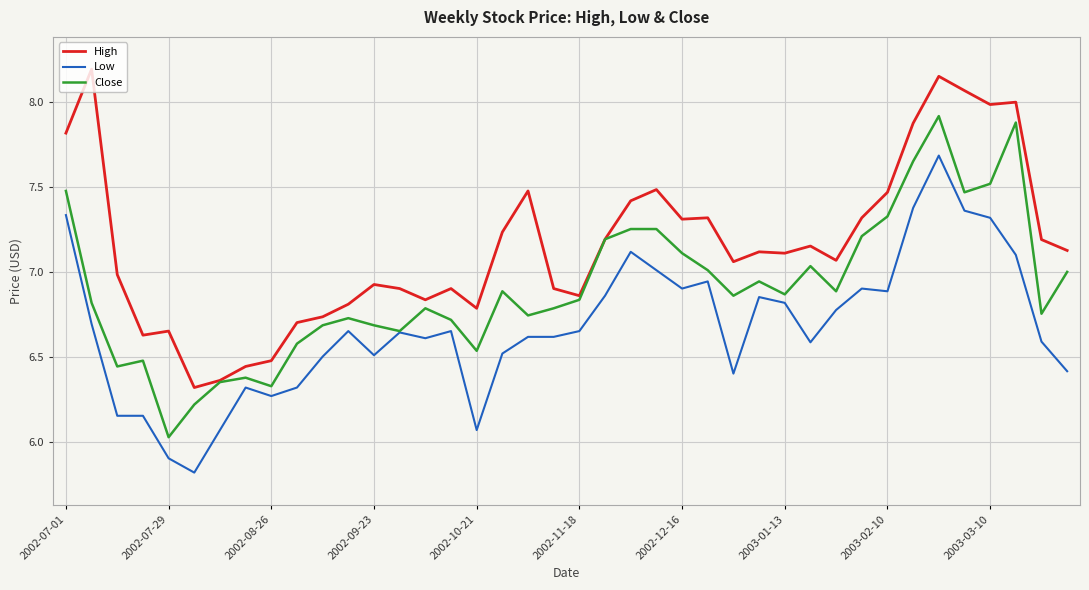

True or false: High and Low cross at least once.

False